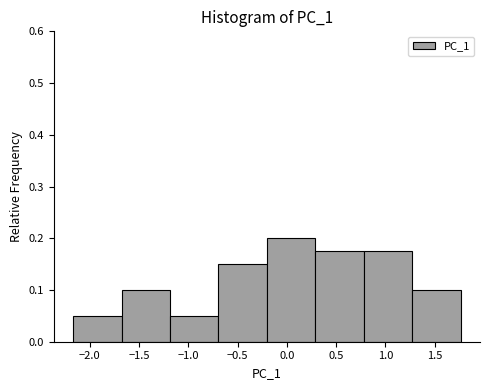

Over which range of the x-axis is the bar tallest?

-0.20 to 0.30